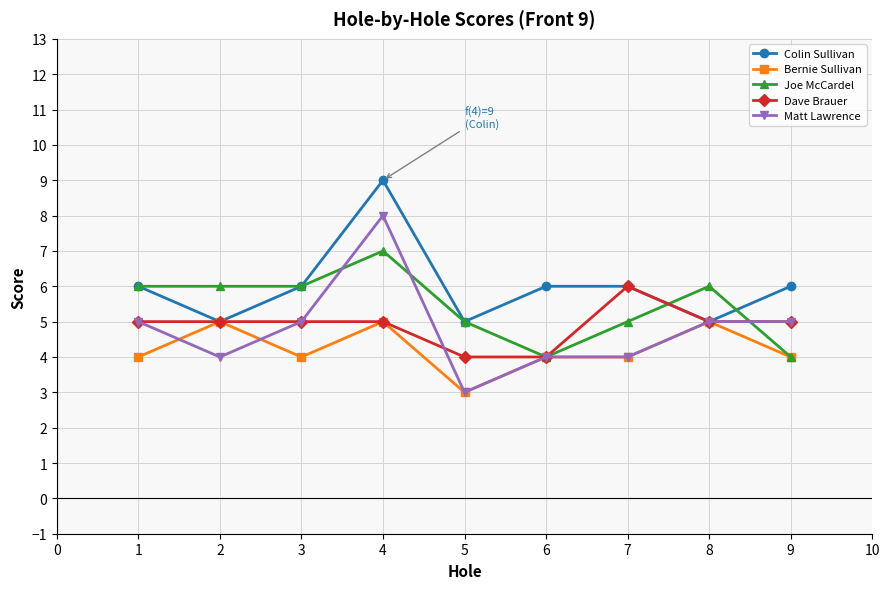

How many data points in Matt Lawrence are less than 5?

4